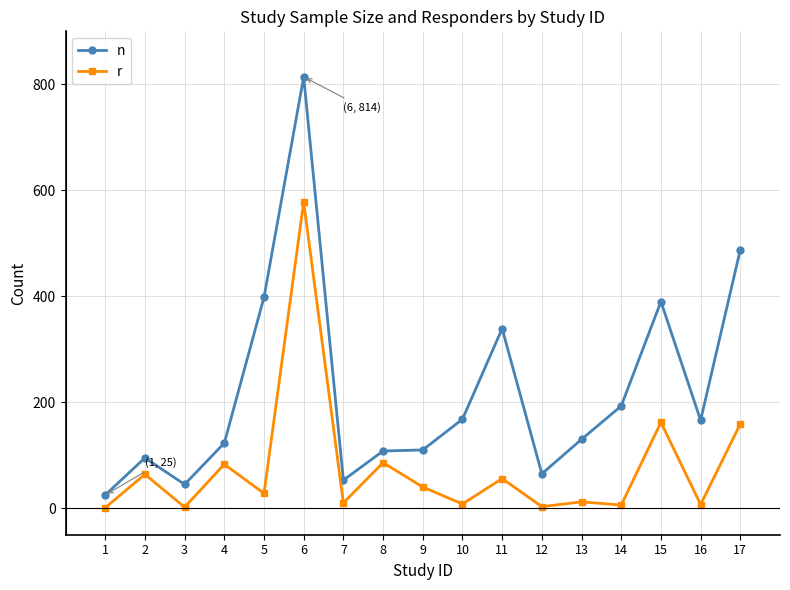

What is the total value across all series at 16?

173